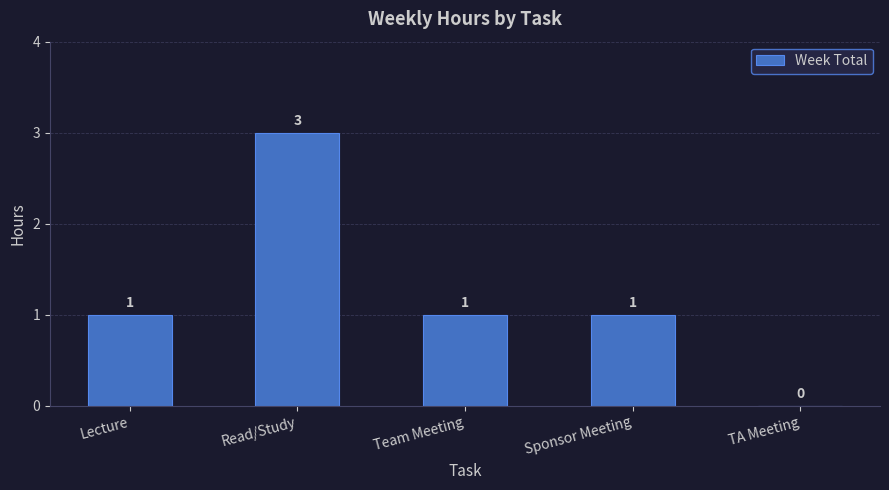

What is the ratio of the value at Read/Study to the value at Team Meeting?

3.0